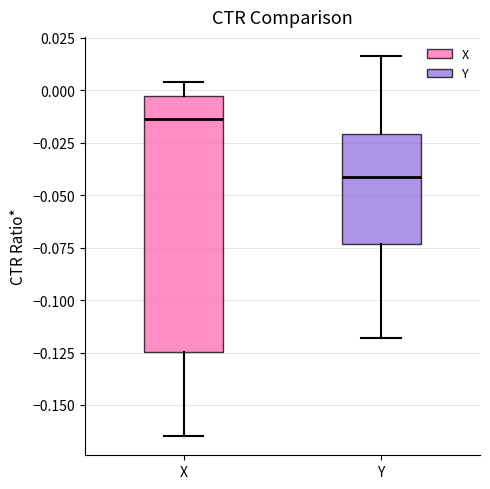

Reading left to right, read every box against the y-axis: the position of its median line, the range the box covers, and the ends of its whiskers. The values are not printed on the chart, so give them approximately, as read against the axis.

X: median -0.015, box -0.125 to -0.005, whiskers -0.165 to 0.005
Y: median -0.040, box -0.075 to -0.020, whiskers -0.120 to 0.015